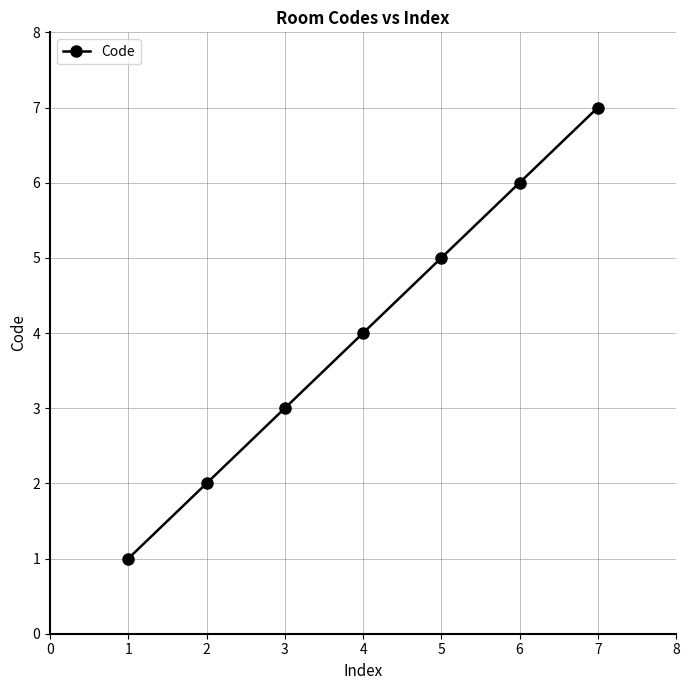

Is it true that the value at 2 is 2?

True